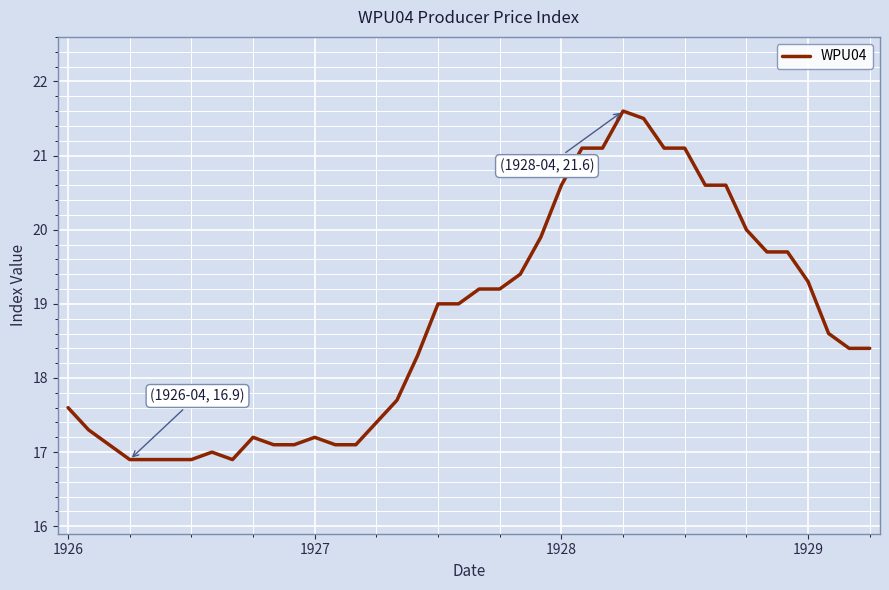

What is the minimum value shown in the chart?

16.9